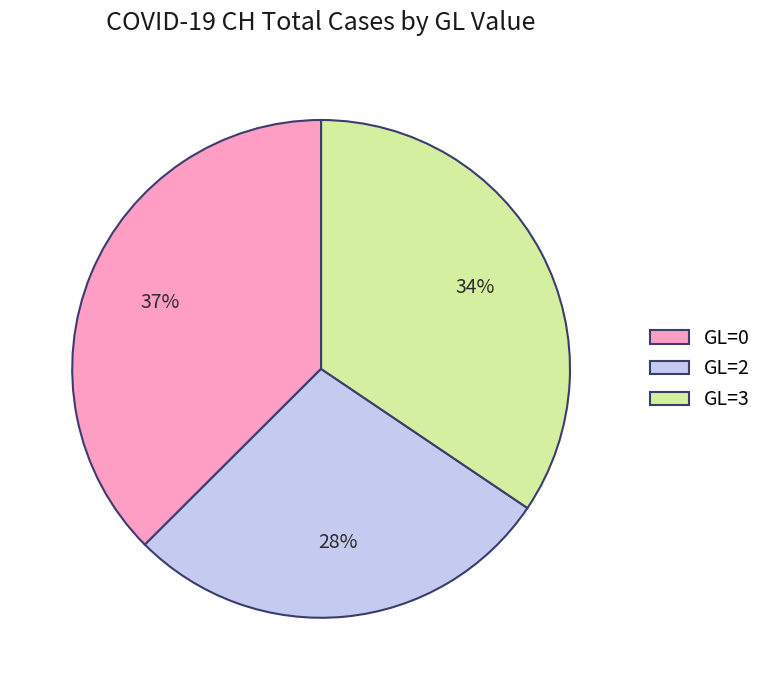

The GL=0 slice represents 52% of the pie. True or false?

False